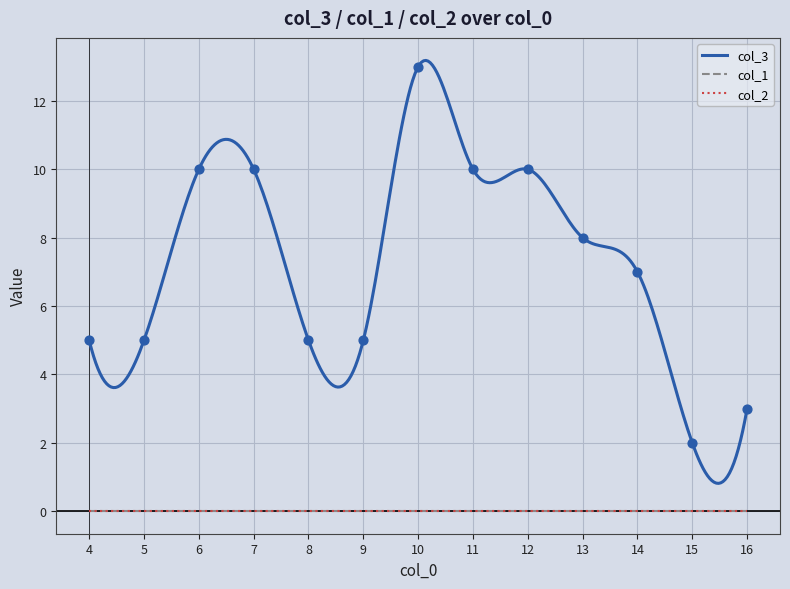

At how many categories does at least one series exceed 2?

12